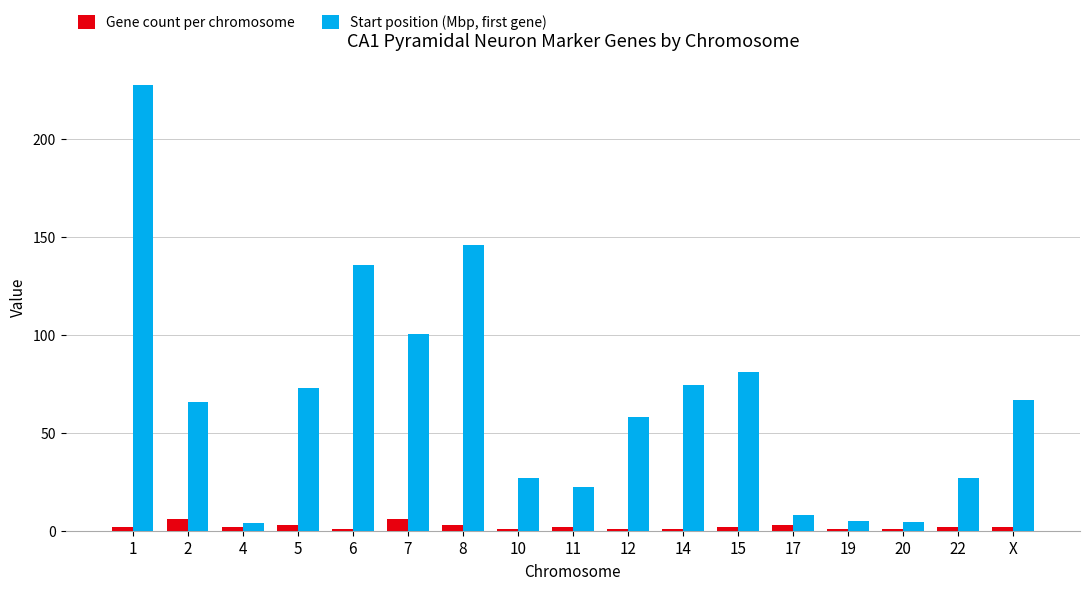

At which category is the sum across all series the highest?

1